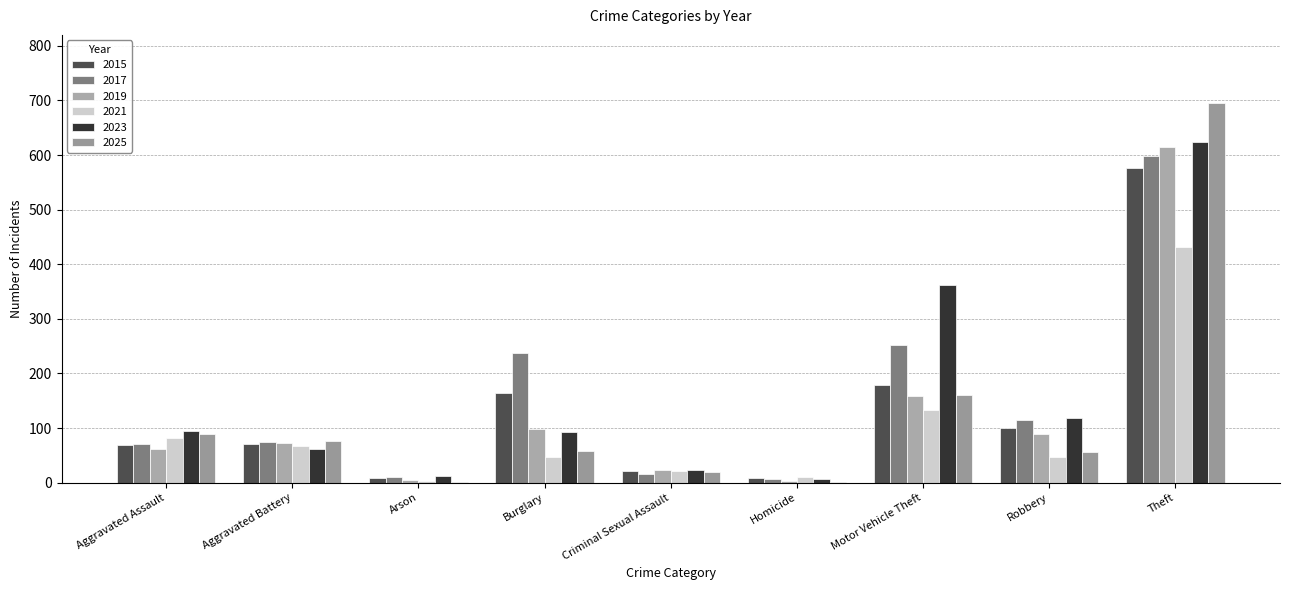

Which series changed the most between Burglary and Motor Vehicle Theft?

2023